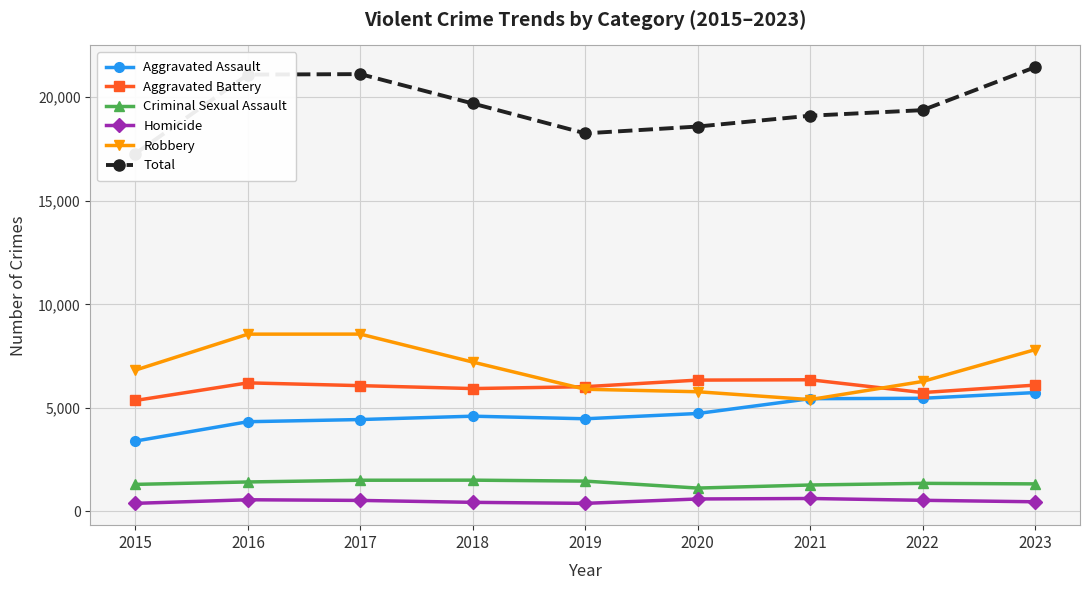

Which label corresponds to the largest value in the chart?

2023